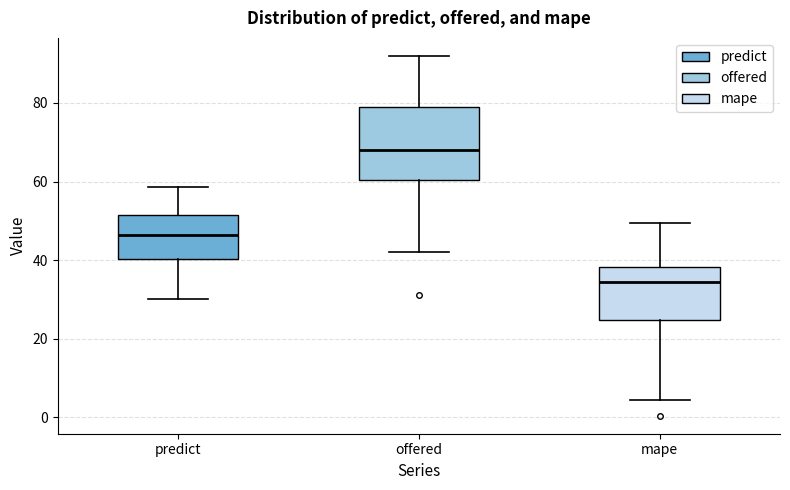

Reading left to right, transcribe this box plot: for each box, give where its median line is, the range the box spans, and where its two whiskers end, as read against the y-axis. The values are not printed on the chart, so give them approximately, as read against the axis.

predict: median 46, box 40 to 52, whiskers 30 to 58
offered: median 68, box 60 to 80, whiskers 42 to 92
mape: median 34, box 24 to 38, whiskers 4 to 50